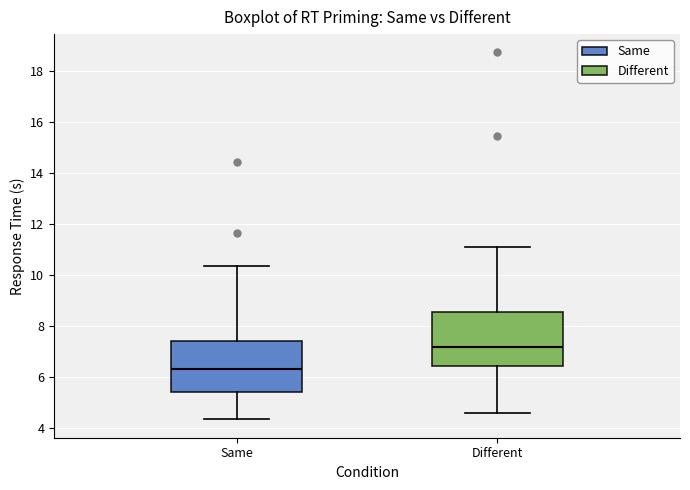

Where is the upper edge of the box for Different on the y-axis? The values are not printed on the chart, so give them approximately, as read against the axis.

8.6